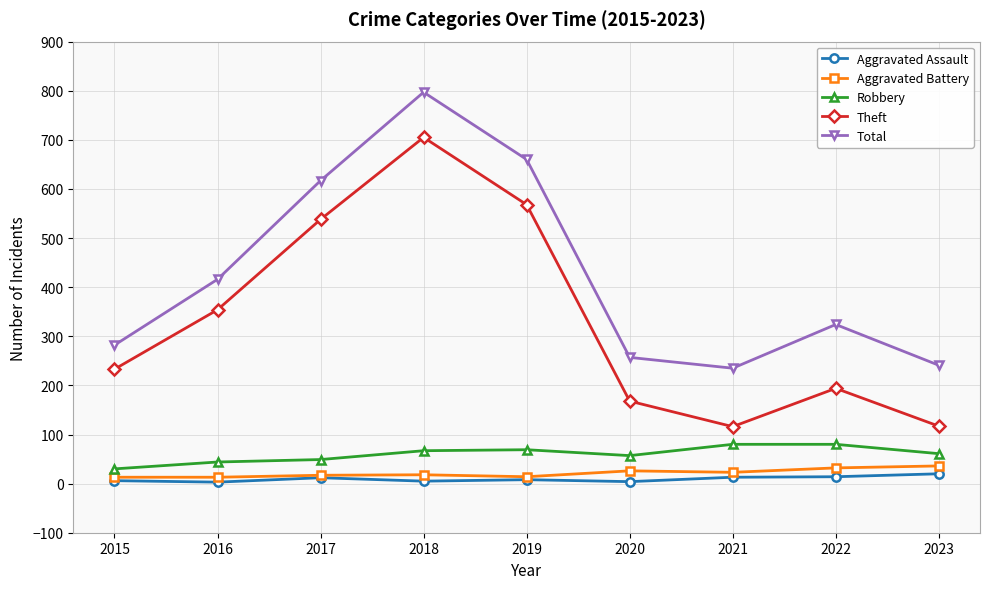

Which category has the highest value in the Theft series?

2018